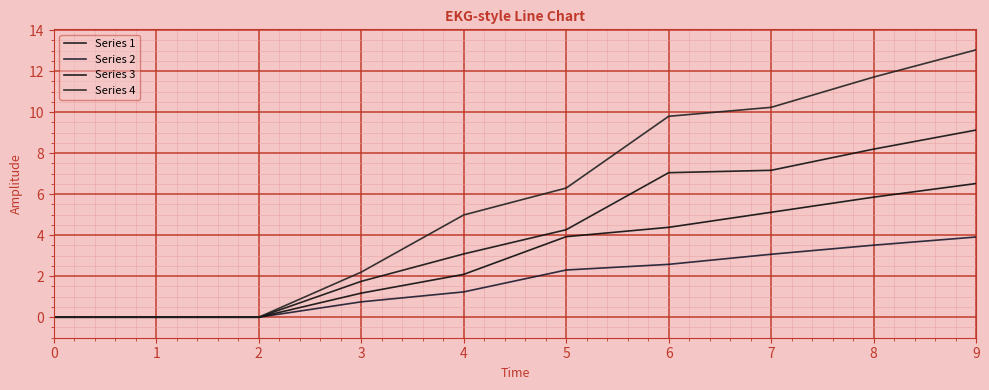

Is this an area chart (filled region under the line)?

No